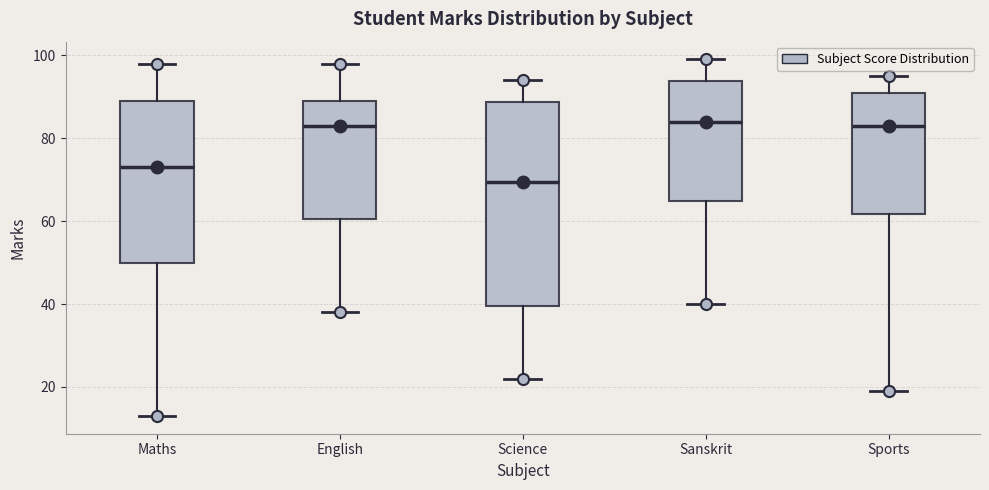

Where is the lower edge of the box for Maths on the y-axis? The values are not printed on the chart, so give them approximately, as read against the axis.

50